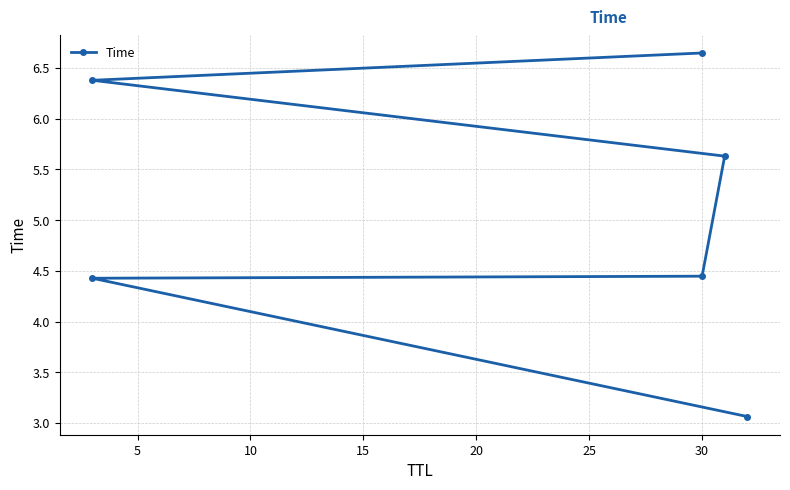

What is the sum of all values?

30.6